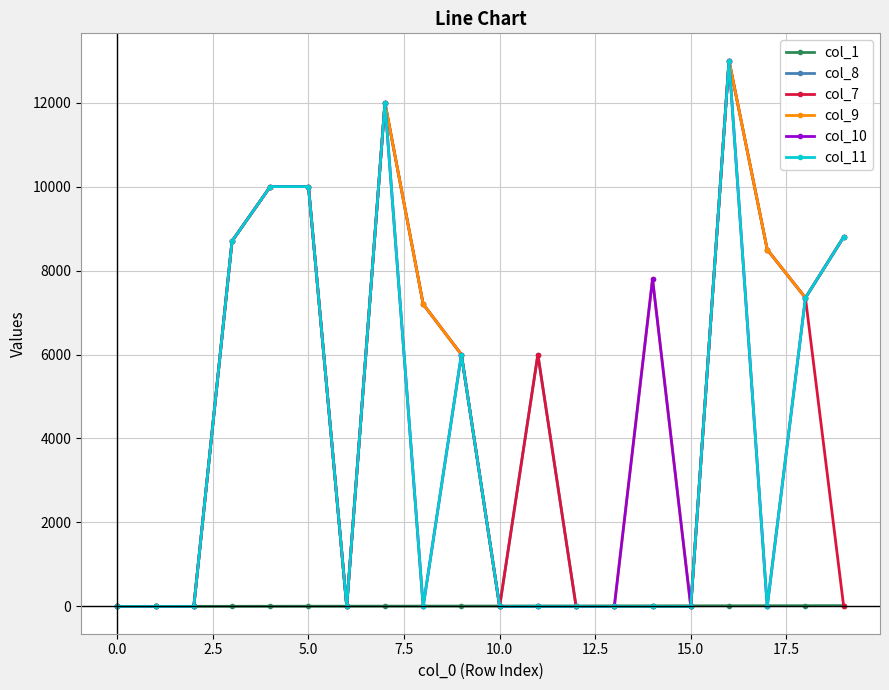

True or false: col_9 has more than 0 points higher than both neighbors.

True